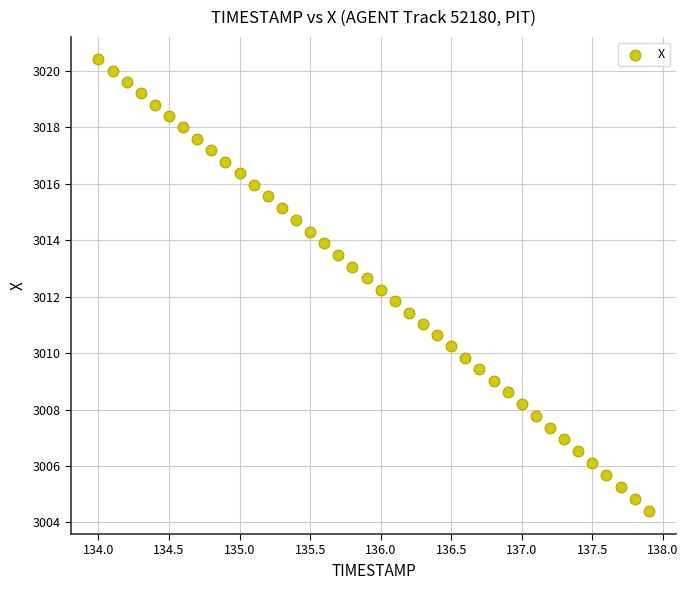

What is the range of Y values (max minus min)?

16.0